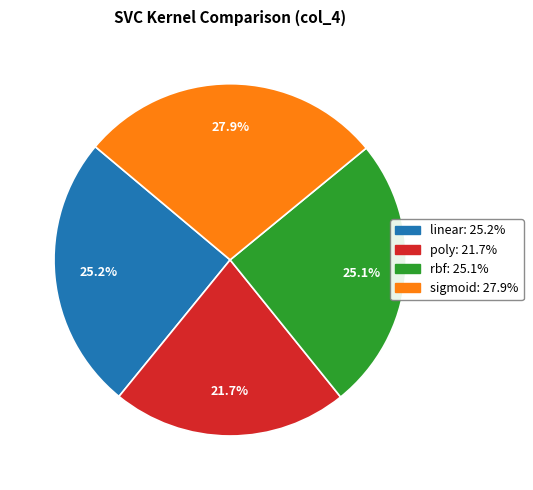

How many slices are in this pie chart?

4